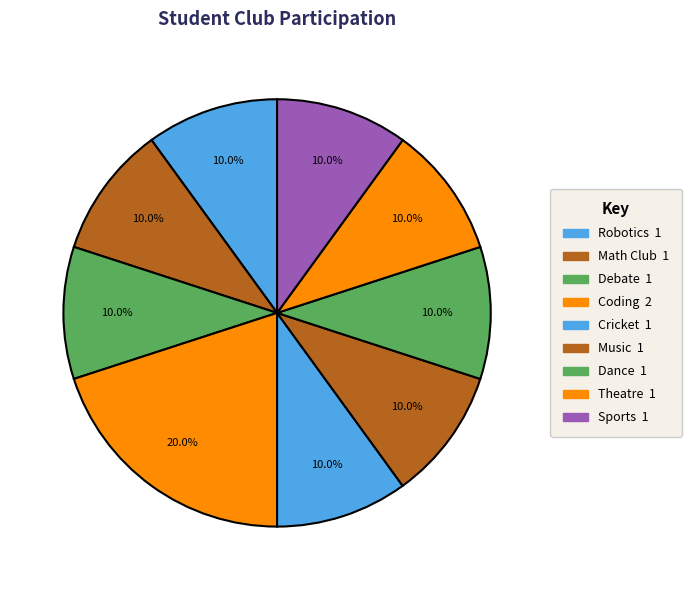

What is the smallest slice in the pie chart?

Robotics